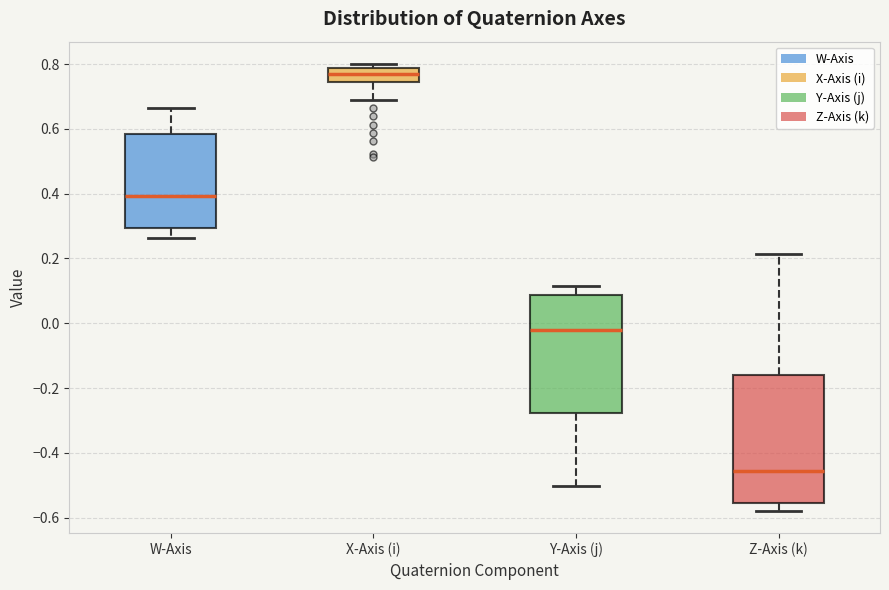

Where does the lower whisker of the box for X-Axis (i) end on the y-axis? The values are not printed on the chart, so give them approximately, as read against the axis.

0.68